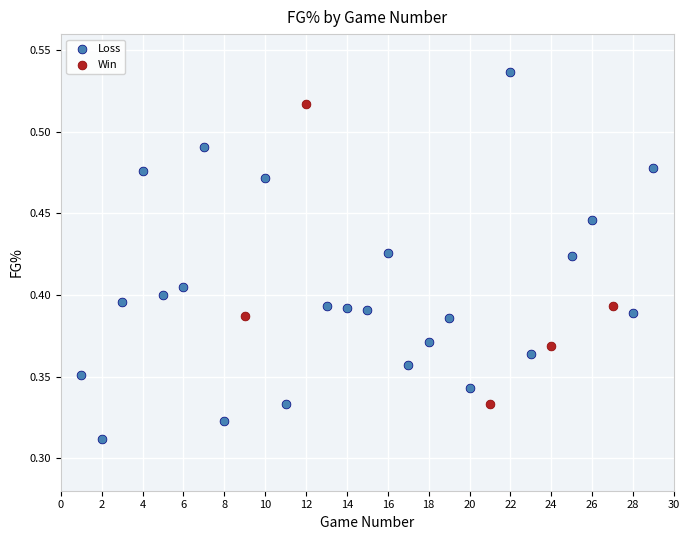

Which series reaches the minimum Y coordinate?

Loss